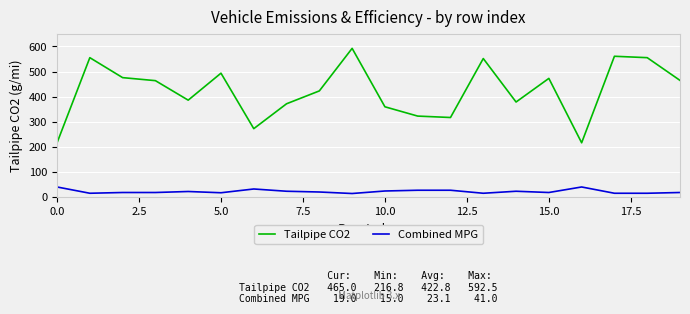

At how many categories does at least one series exceed 524?

5